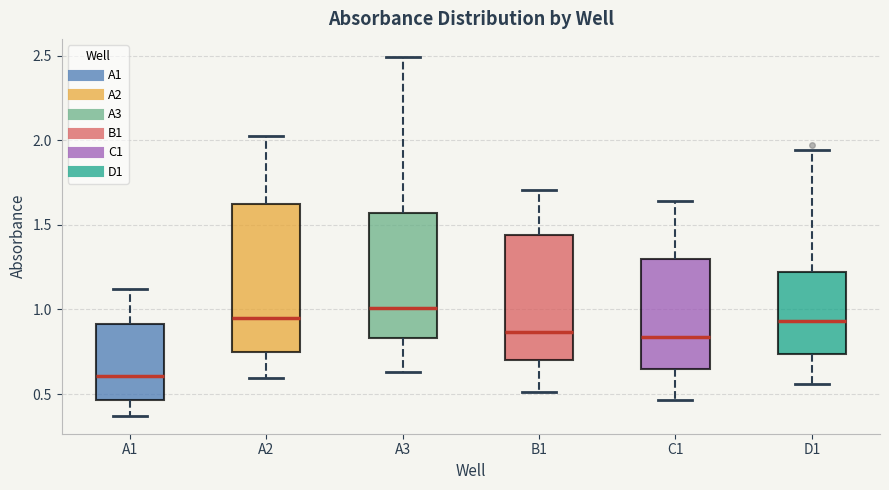

Where does the median line of the box for C1 sit on the y-axis? The values are not printed on the chart, so give them approximately, as read against the axis.

0.85